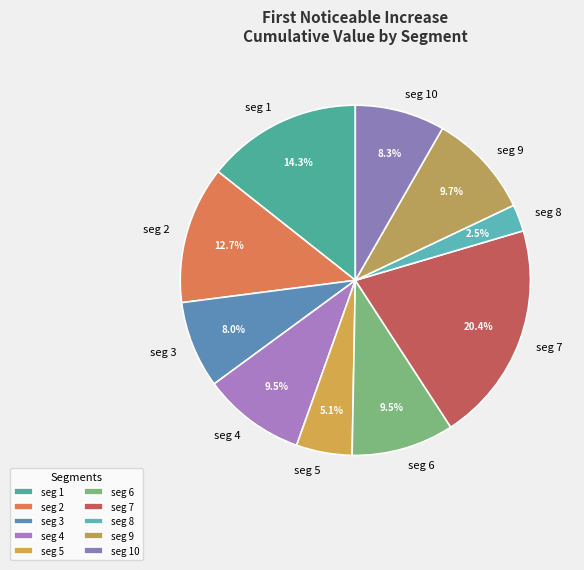

What is the largest slice in the pie chart?

seg 7